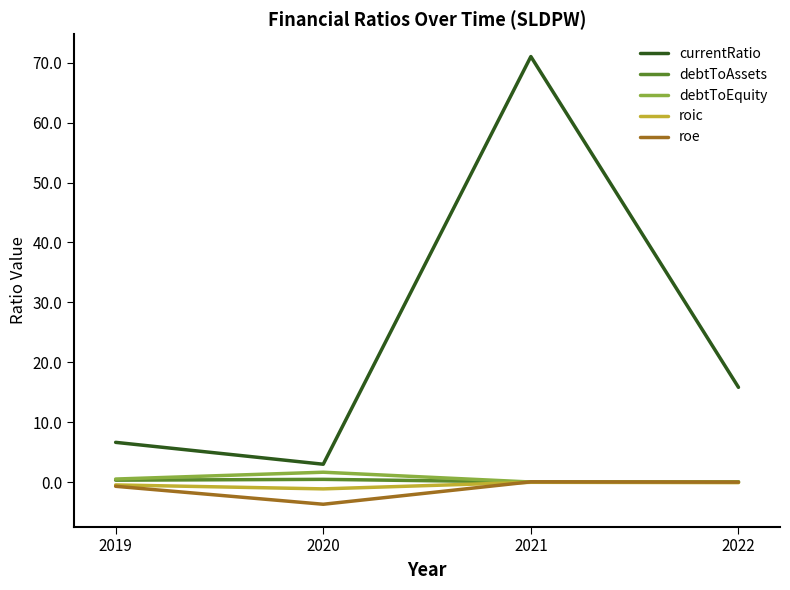

What is the average value of the currentRatio series?

24.1